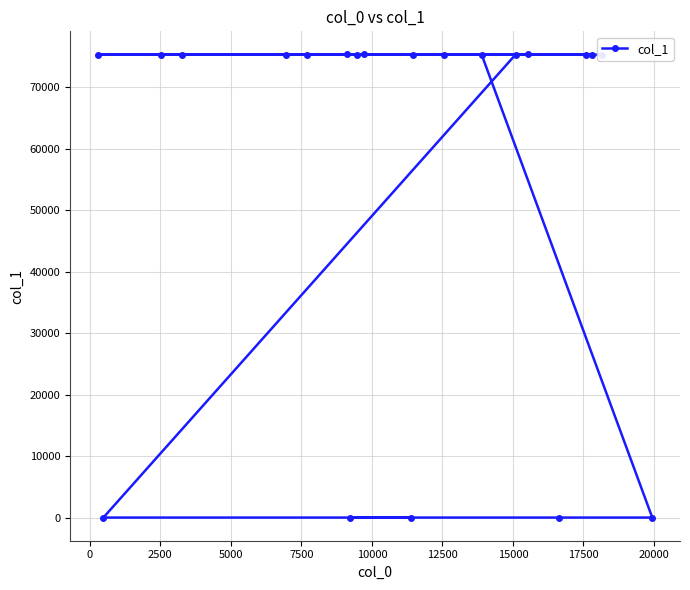

What is the maximum value shown in the chart?

75335